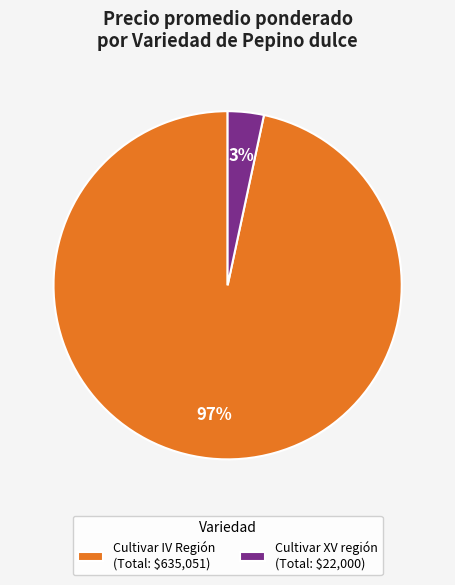

To the nearest percent, what portion does Cultivar XV región (Total: $22,000) represent?

3%